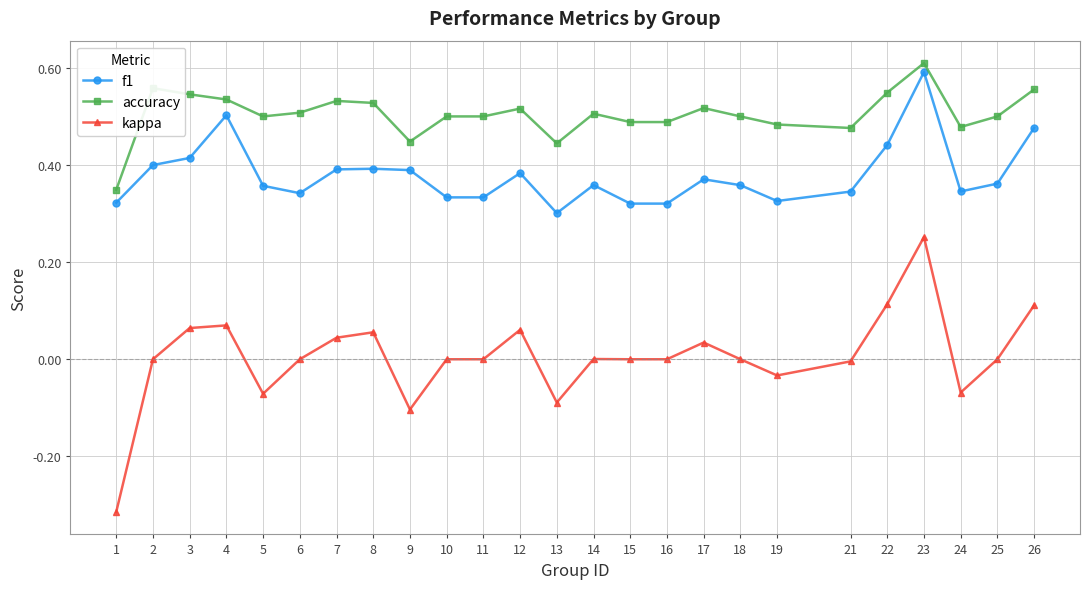

At which category is the sum across all series the highest?

23